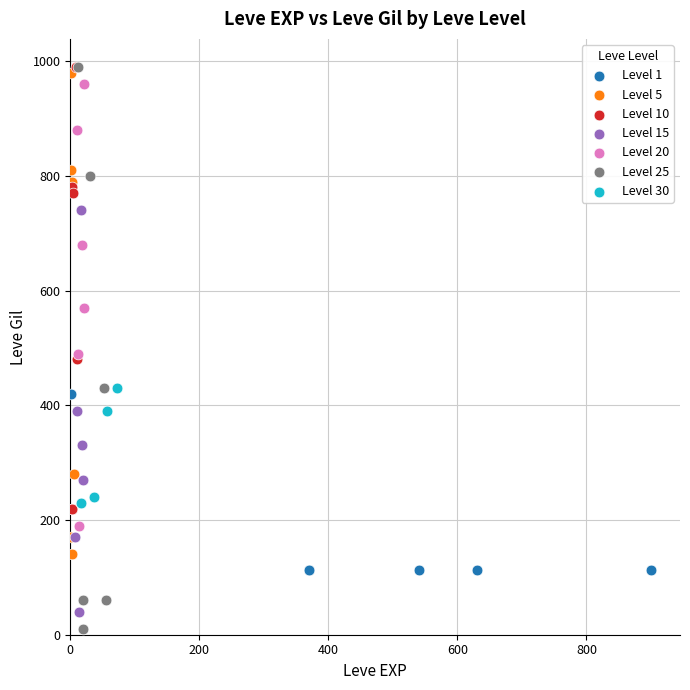

Which series has the largest Y range (max minus min)?

Level 25